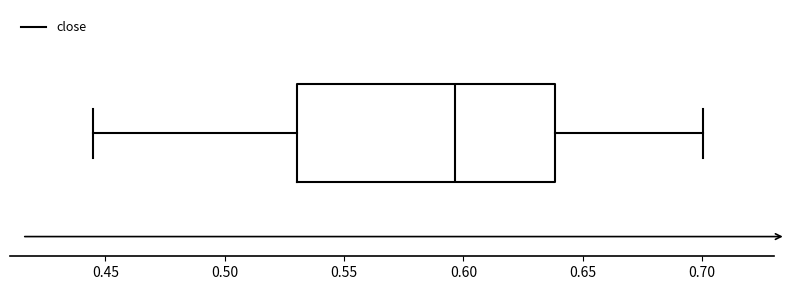

Transcribe this box plot: give where the median line is, the range the box spans, and where the two whiskers end, as read against the x-axis. The values are not printed on the chart, so give them approximately, as read against the axis.

median 0.595, box 0.530 to 0.640, whiskers 0.445 to 0.700